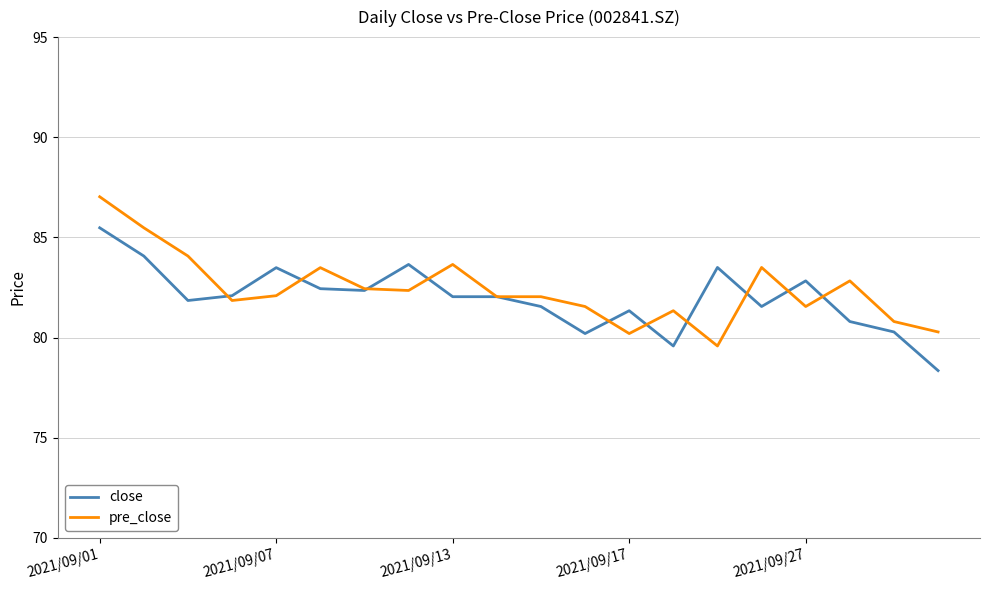

List the series in order of their peak value, highest first.

pre_close, close